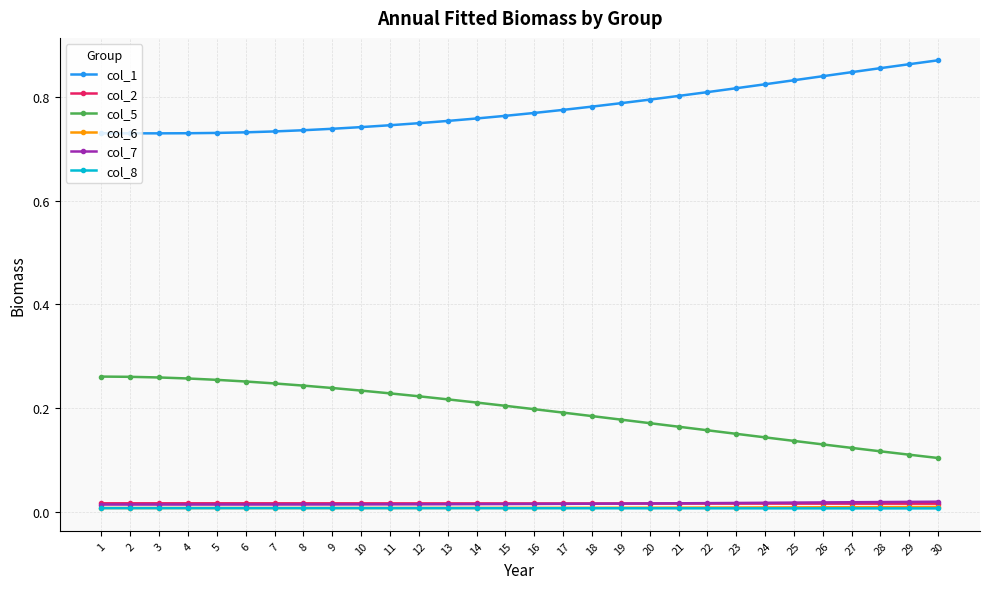

How many intersections are there between col_2 and col_7?

1